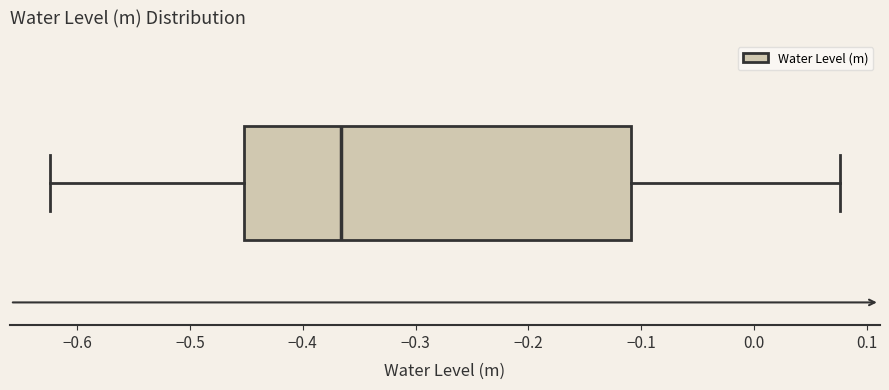

Where is the left edge of the box on the x-axis? The values are not printed on the chart, so give them approximately, as read against the axis.

-0.45